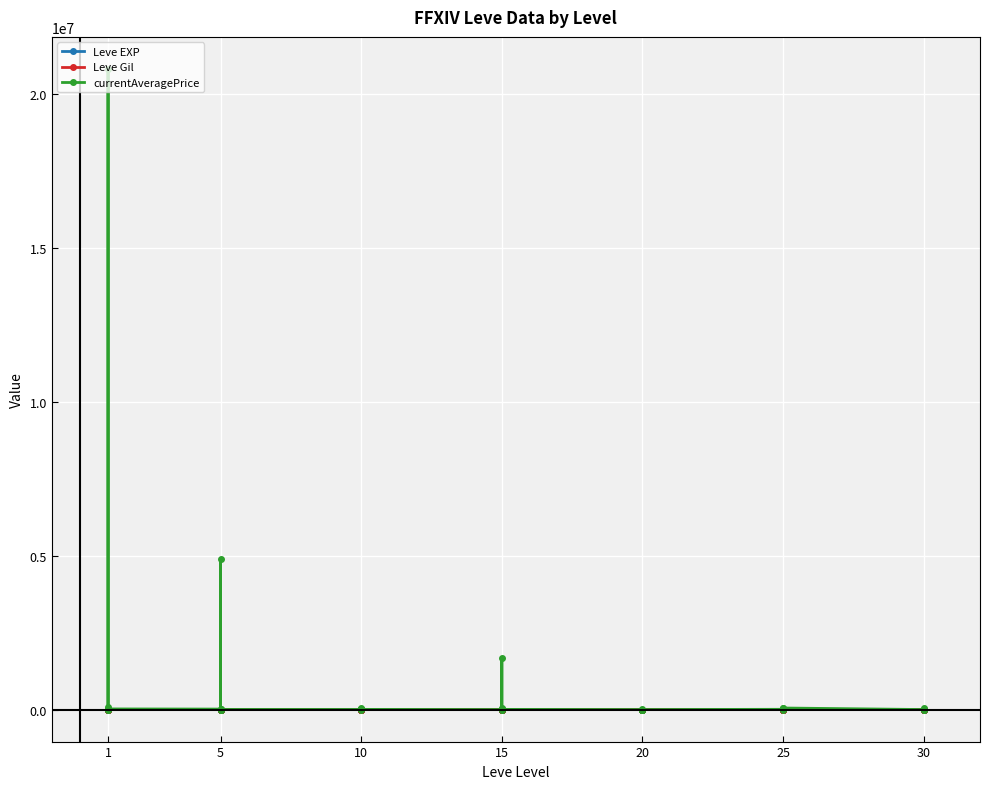

How many data points does each series have?

40